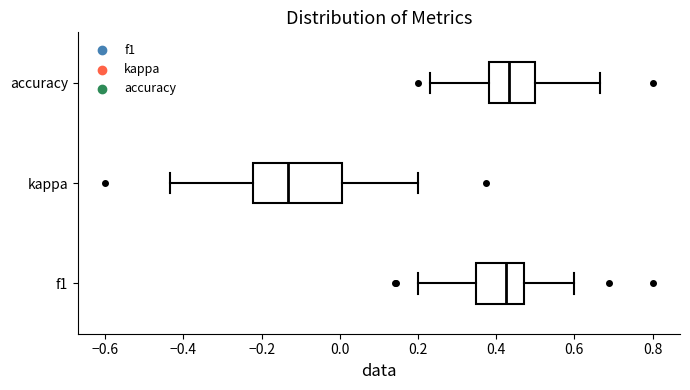

Where does the left whisker of the box for f1 end on the x-axis? The values are not printed on the chart, so give them approximately, as read against the axis.

0.20